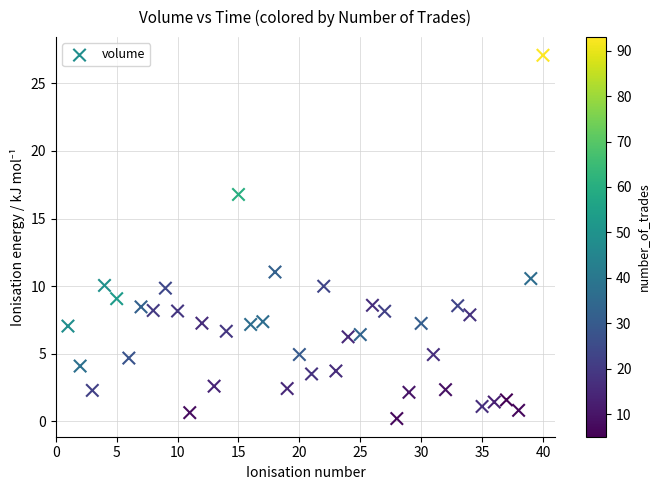

What is the range of Y values (max minus min)?

26.9